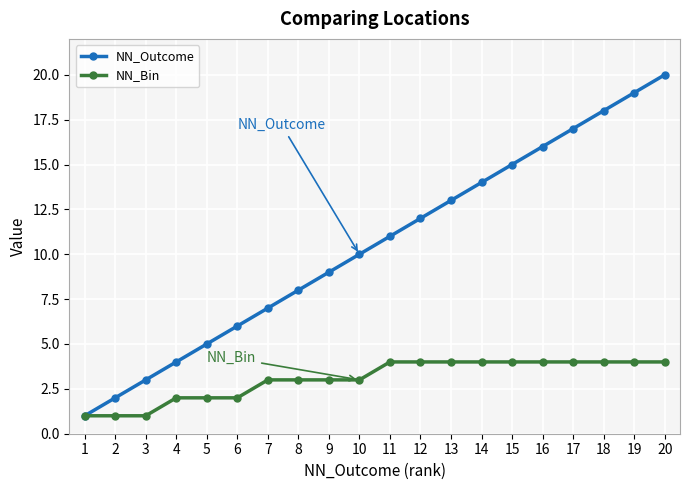

The value of NN_Outcome at 4 is 1. True or false?

False